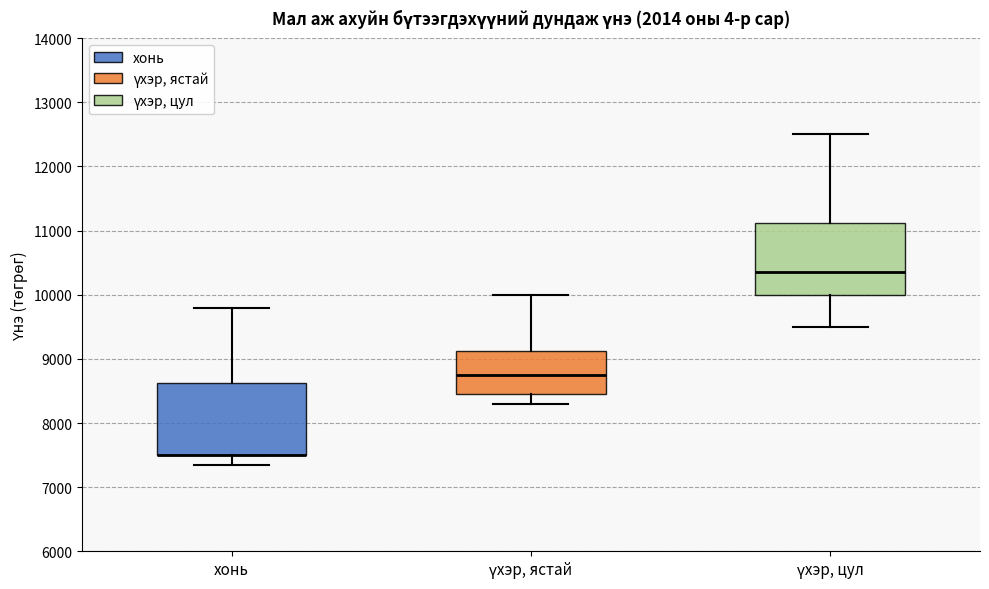

Reading left to right, read every box against the y-axis: the position of its median line, the range the box covers, and the ends of its whiskers. The values are not printed on the chart, so give them approximately, as read against the axis.

хонь: median 7500 (drawn on the box's lower edge), box 7500 to 8600, whiskers 7400 to 9800
үхэр, ястай: median 8800, box 8500 to 9100, whiskers 8300 to 10000
үхэр, цул: median 10400, box 10000 to 11100, whiskers 9500 to 12500